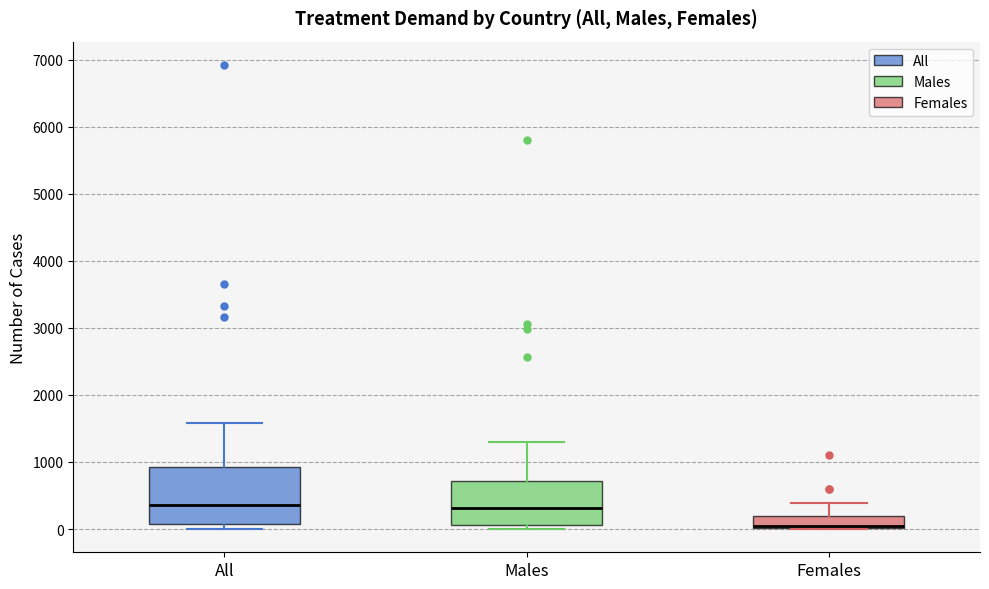

Comparing the boxes themselves (not the whiskers), which one is the tallest?

All